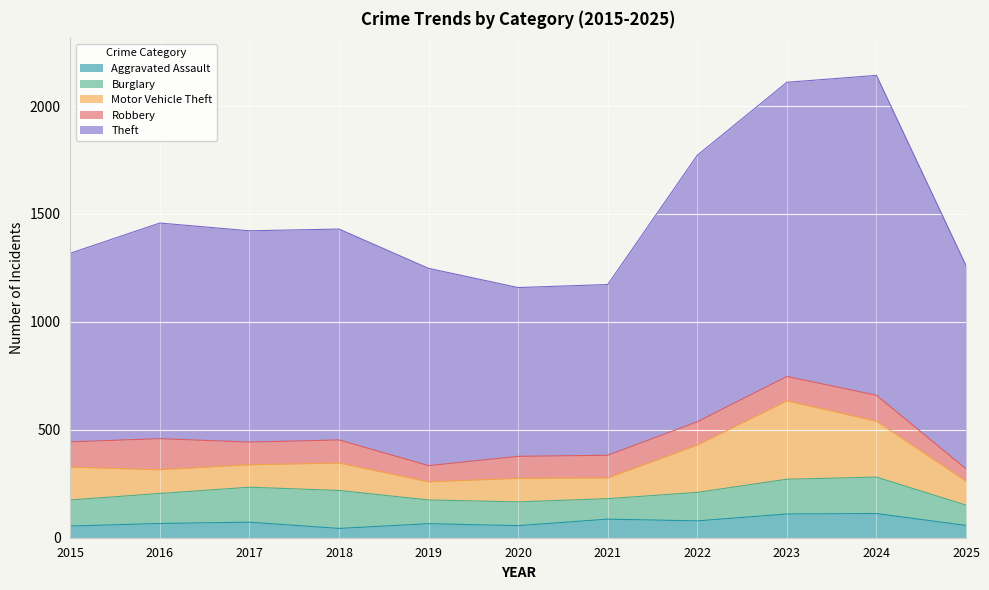

What is the sum of all Burglary values?

1469